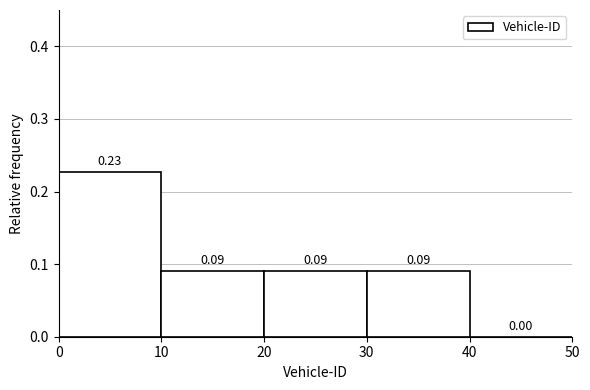

Over which range of the x-axis is the bar tallest?

0 to 10